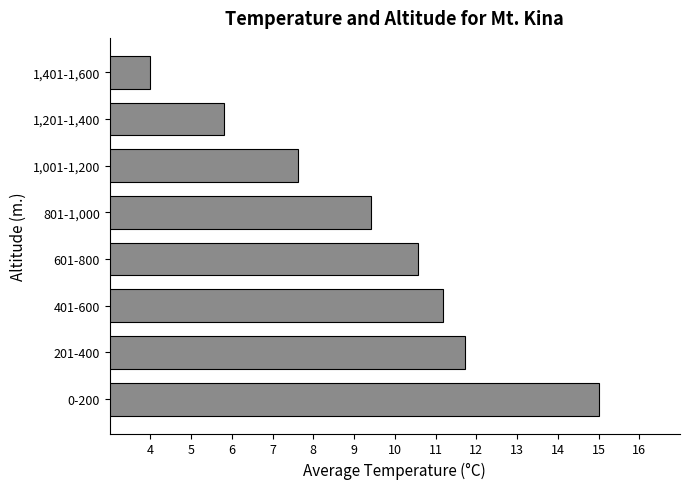

Reading bottom to top, what are all the values shown in this chart?

0-200=15.0	201-400=11.7	401-600=11.2	601-800=10.6	801-1,000=9.4	1,001-1,200=7.6	1,201-1,400=5.8	1,401-1,600=4.0